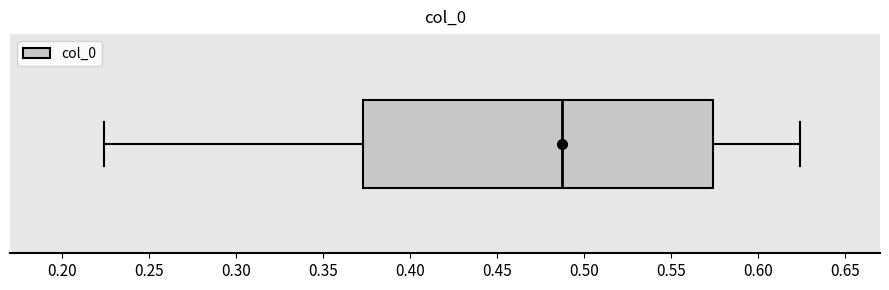

Read this box plot against the x-axis: the position of the median line, the range covered by the box, and the ends of both whiskers. The values are not printed on the chart, so give them approximately, as read against the axis.

median 0.485, box 0.375 to 0.575, whiskers 0.225 to 0.625